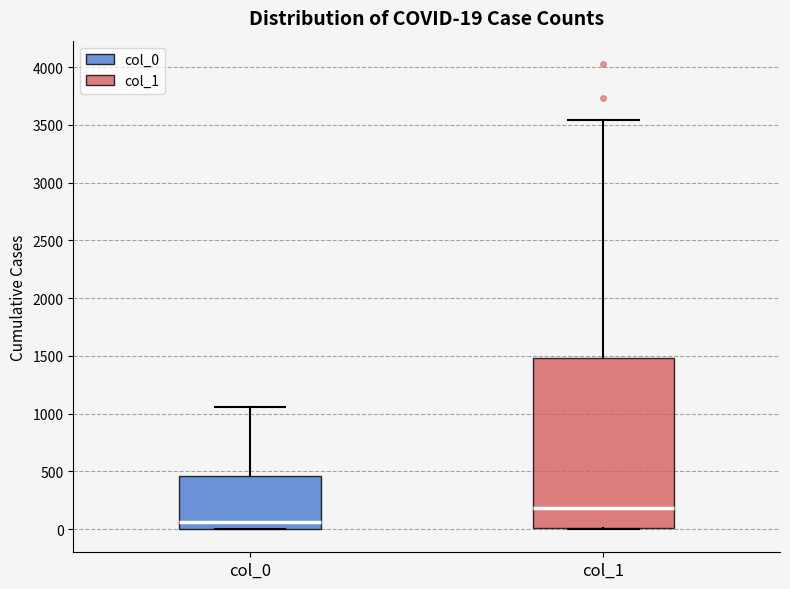

Comparing the boxes themselves (not the whiskers), which one is the tallest?

col_1